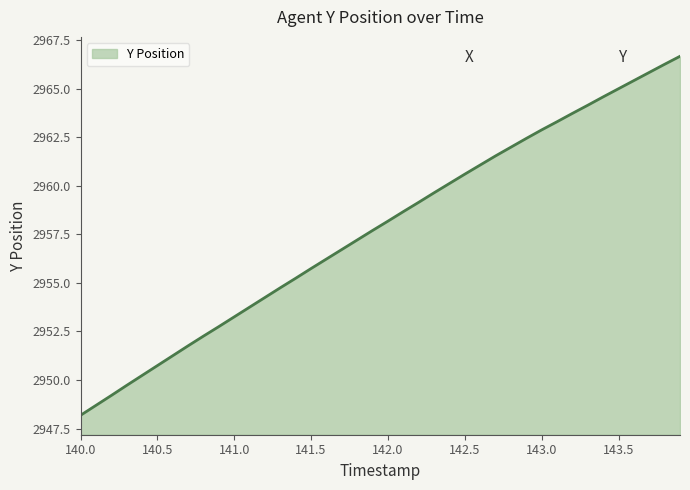

What is the greatest value displayed?

2966.7